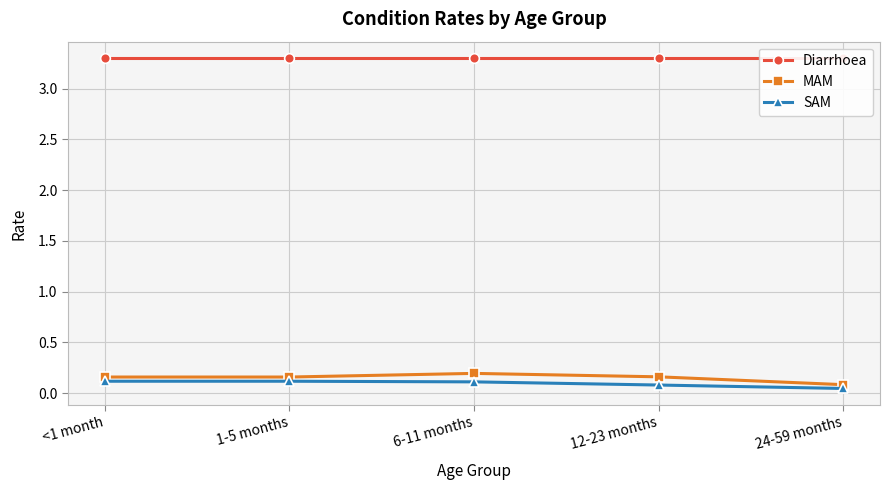

At which category is the sum across all series the highest?

6-11 months